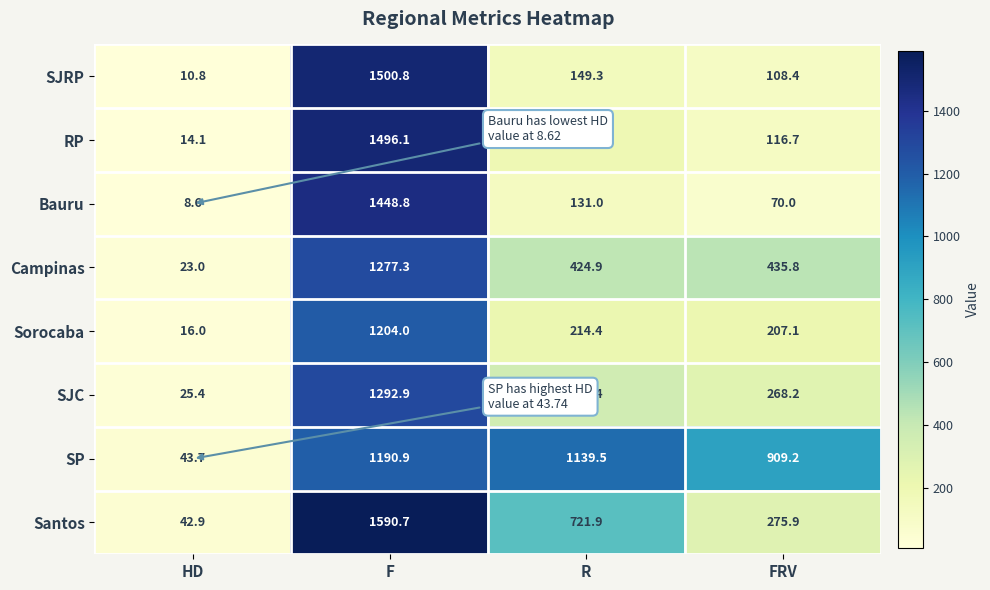

What value does the RP series have at R?

188.0